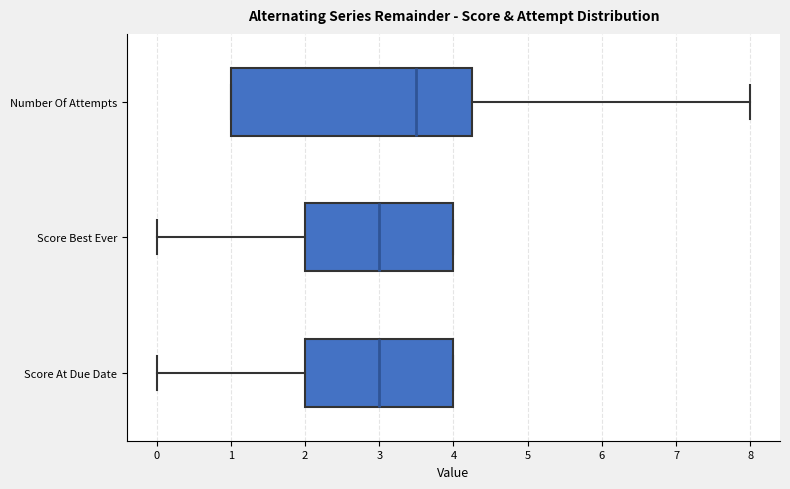

Where does the median line of the box for Score Best Ever sit on the x-axis? The values are not printed on the chart, so give them approximately, as read against the axis.

3.0